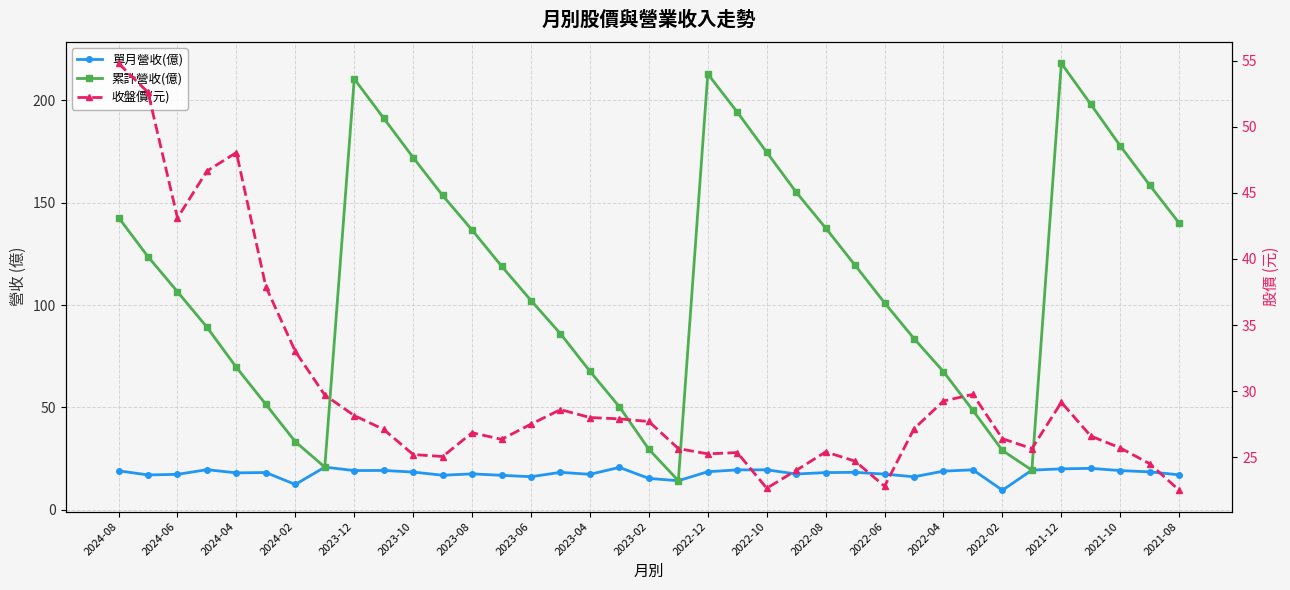

The value of 收盤價(元) at 27 is 27.1. True or false?

True